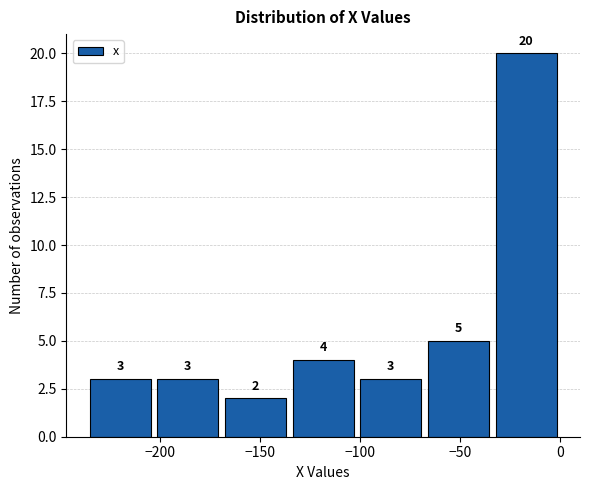

Which range on the x-axis has the tallest bar?

-35 to 0